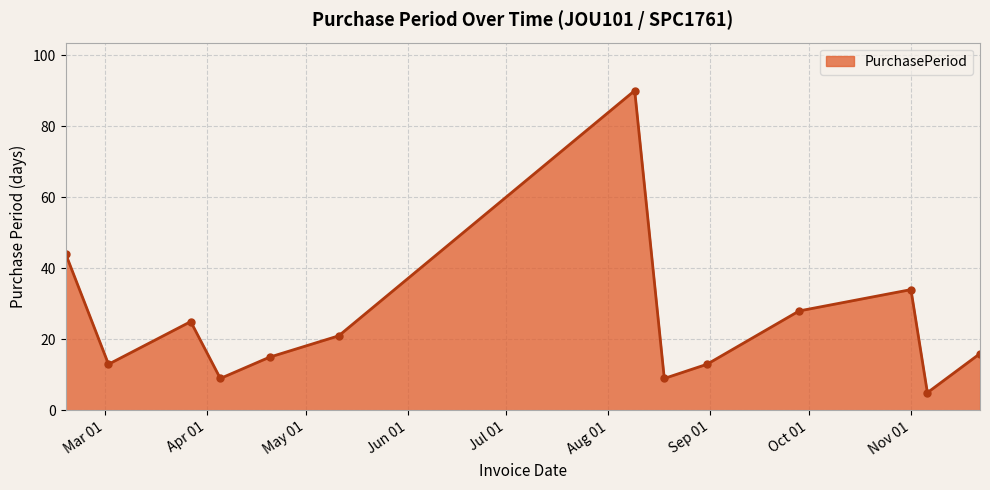

How many data points are less than 16?

6